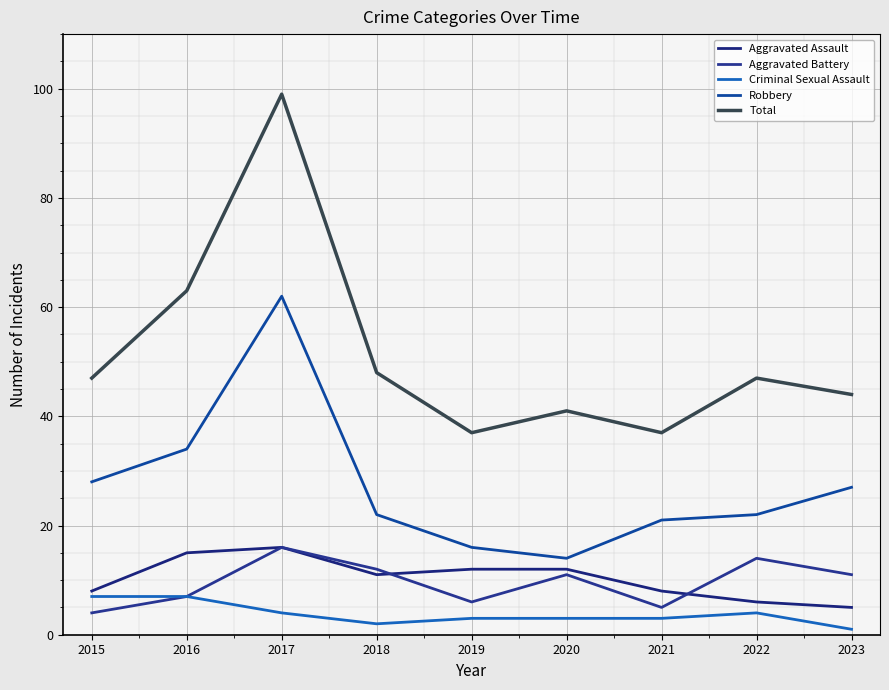

Where is the first local maximum for Aggravated Assault?

2017